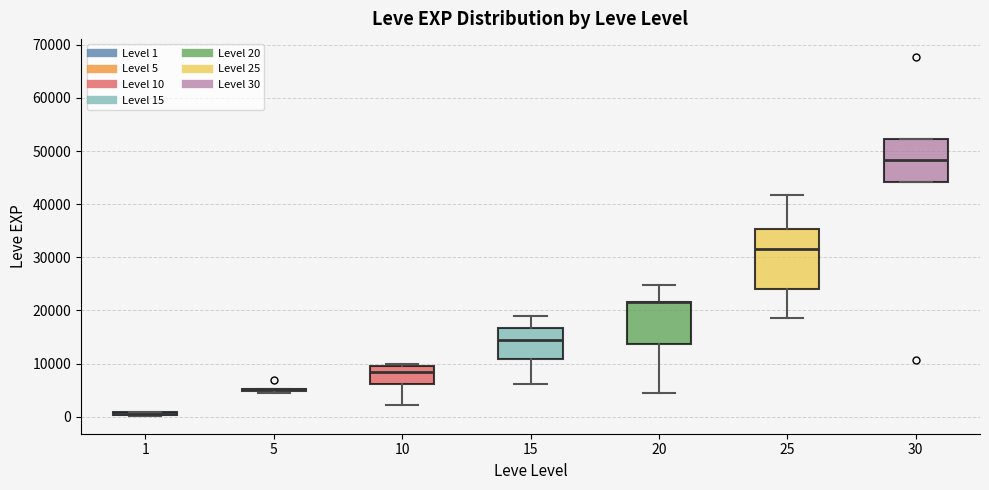

Which box is the tallest, from its lower edge to its upper edge?

25